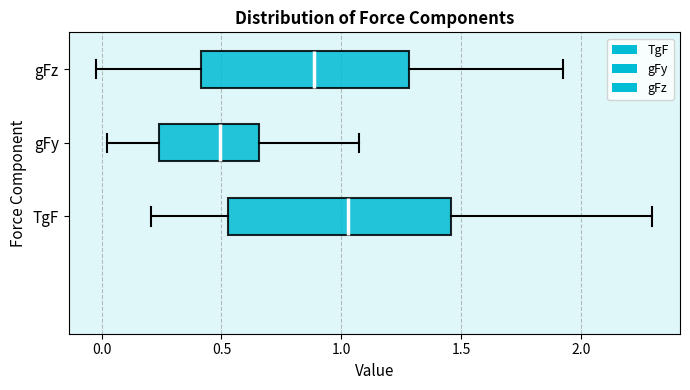

Reading bottom to top, transcribe this box plot: for each box, give where its median line is, the range the box spans, and where its two whiskers end, as read against the x-axis. The values are not printed on the chart, so give them approximately, as read against the axis.

TgF: median 1.05, box 0.55 to 1.45, whiskers 0.20 to 2.30
gFy: median 0.50, box 0.25 to 0.65, whiskers 0.00 to 1.05
gFz: median 0.90, box 0.40 to 1.30, whiskers 0.00 to 1.90